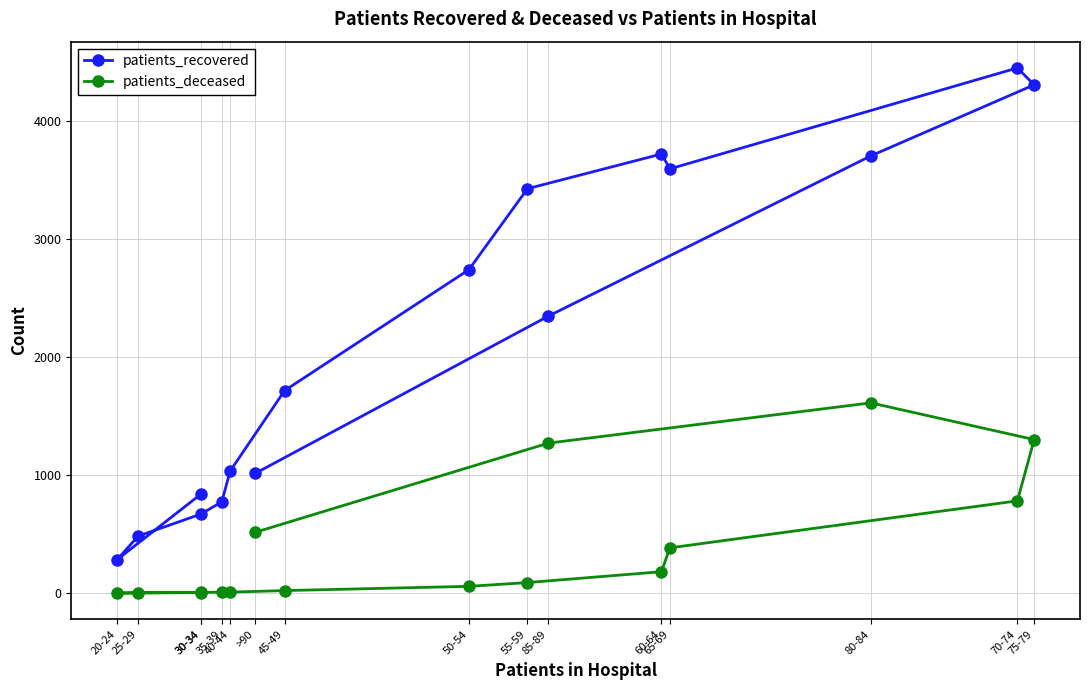

True or false: patients_deceased and patients_recovered cross at least once.

False